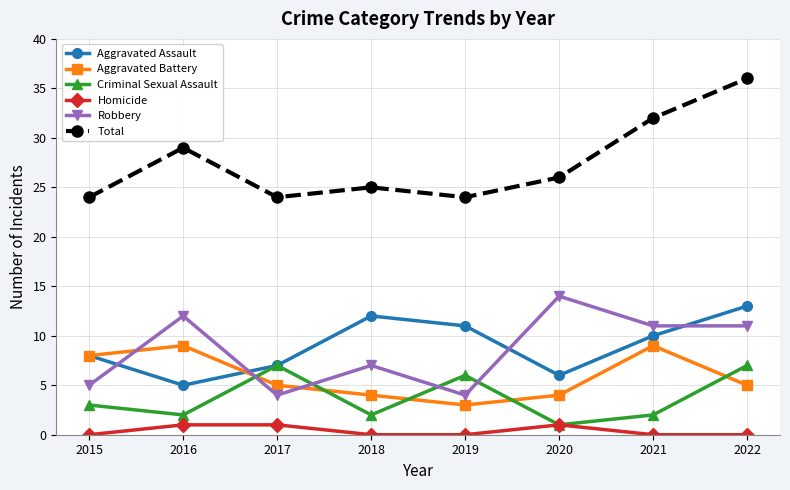

Is the value of Homicide at 2021 greater than the value of Total at 2019?

No